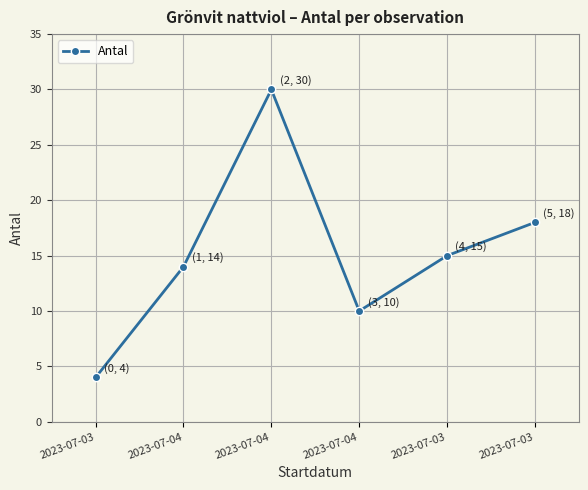

How many lines are shown in the chart?

1